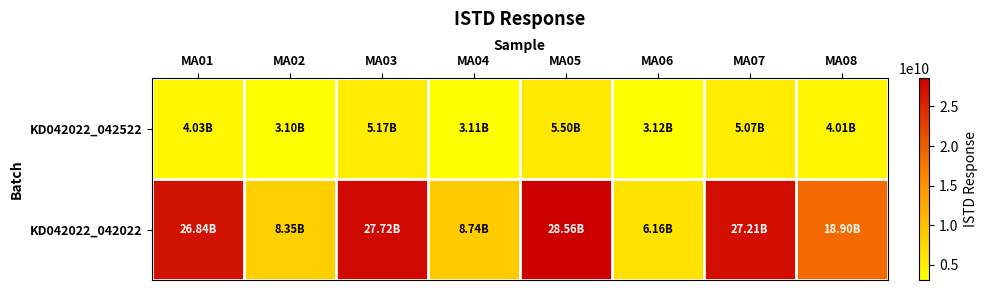

Between MA04 and MA06, which series saw the biggest shift?

KD042022_042022